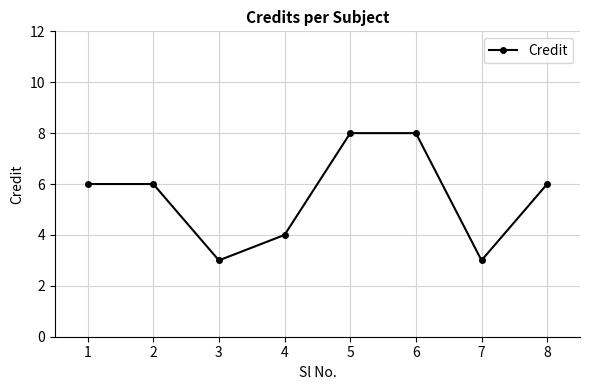

Reading left to right, what are all the values shown in this chart?

1=6	2=6	3=3	4=4	5=8	6=8	7=3	8=6